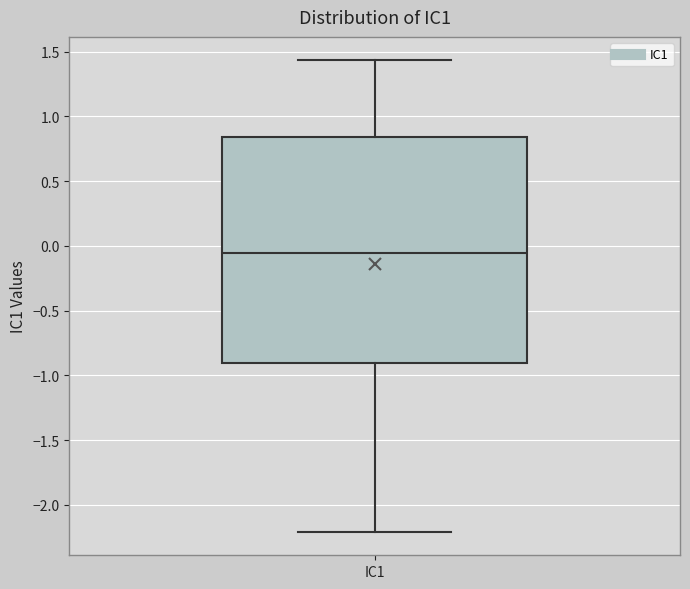

Where does the upper whisker of the box for IC1 end on the y-axis? The values are not printed on the chart, so give them approximately, as read against the axis.

1.45